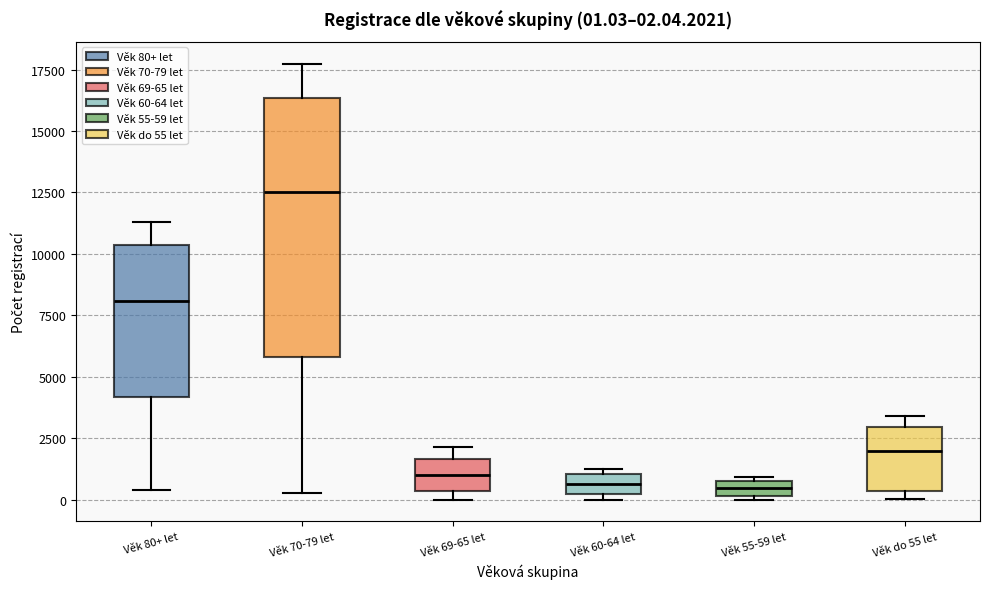

Comparing the boxes themselves (not the whiskers), which one is the tallest?

Věk 70-79 let